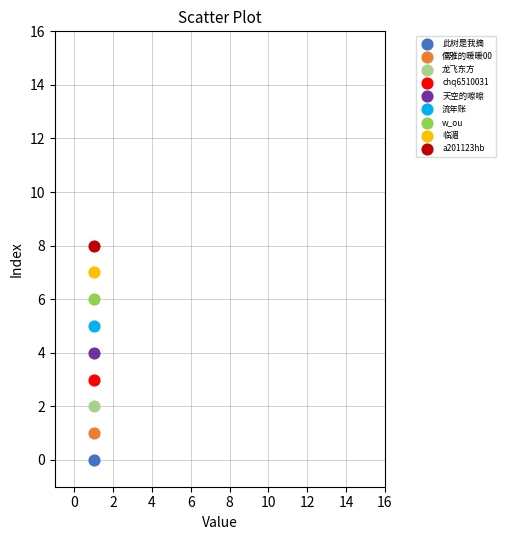

What are all the series names shown in the legend?

此树是我摘, 儒雅的暖暖00, 龙飞东方, chq6510031, 天空的嚓嚓, 流年账, w_ou, 临湄, a201123hb